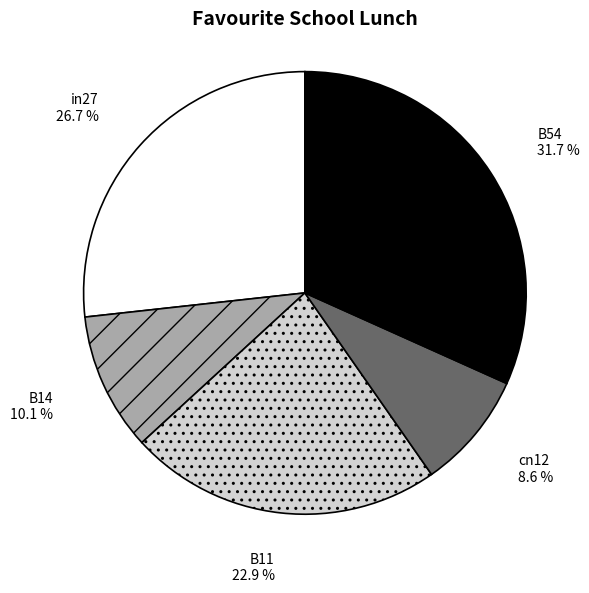

Which has a higher value, B14 or cn12?

B14